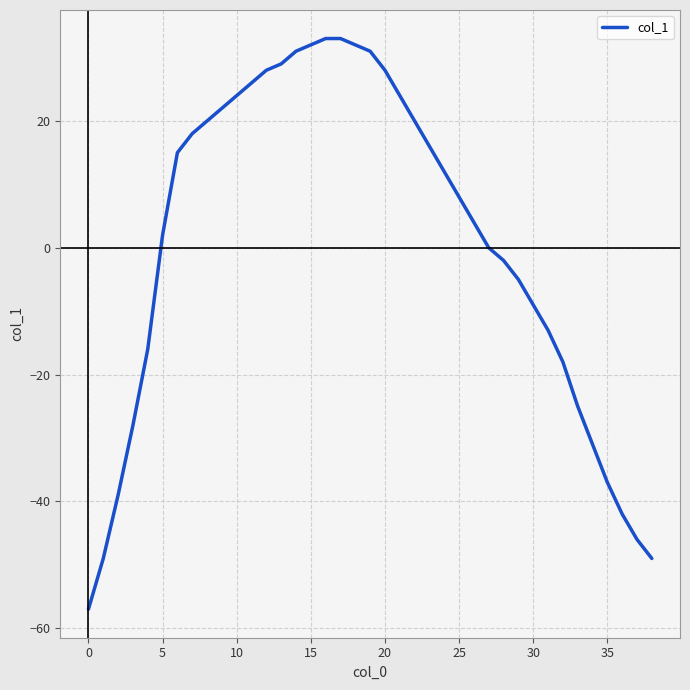

What is the greatest value displayed?

33